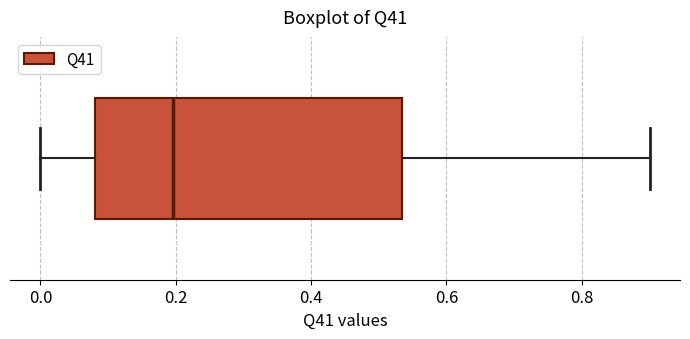

Transcribe this box plot: give where the median line is, the range the box spans, and where the two whiskers end, as read against the x-axis. The values are not printed on the chart, so give them approximately, as read against the axis.

median 0.20, box 0.08 to 0.54, whiskers 0.00 to 0.90